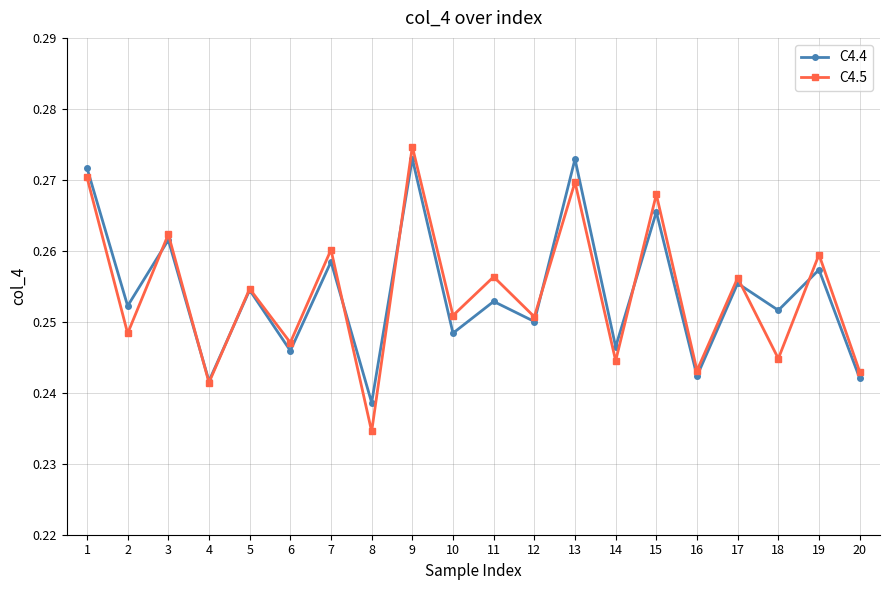

What is the sum of all C4.4 values?

5.1